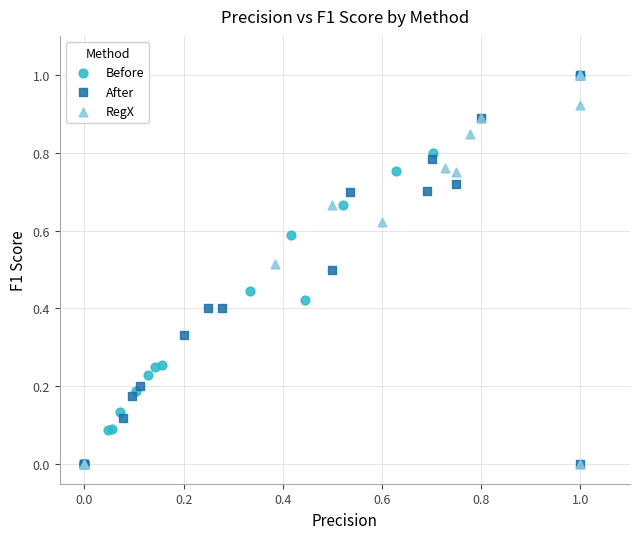

What are all the series names shown in the legend?

Before, After, RegX